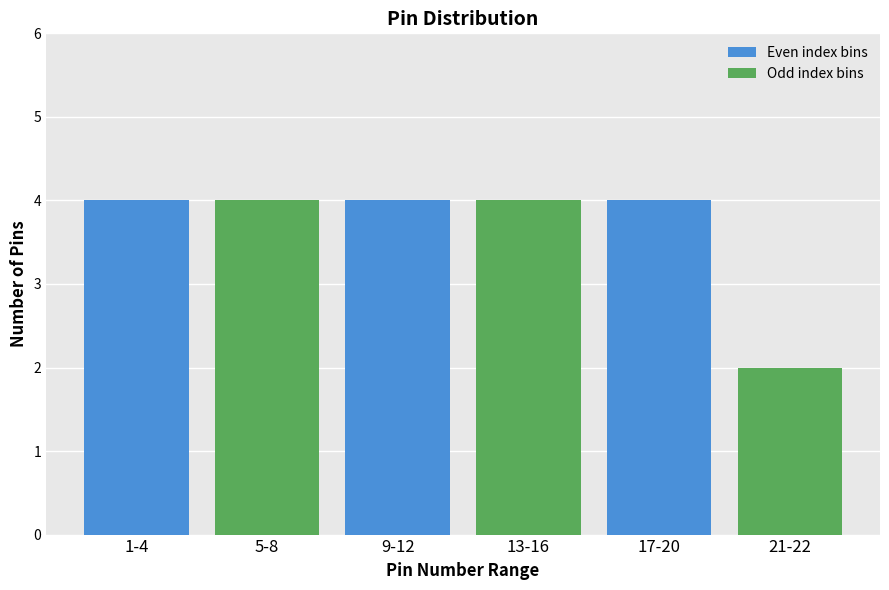

Reading left to right, transcribe all the data shown in this chart.

4	4	4	4	4	2